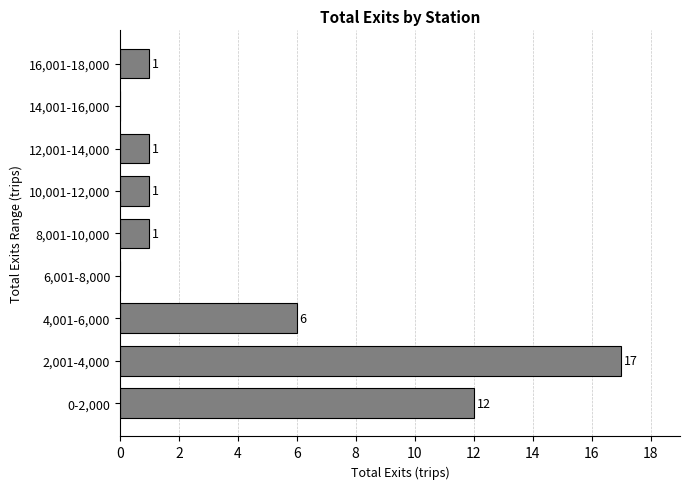

Reading bottom to top, list all the values displayed in this chart.

0-2,000=12	2,001-4,000=17	4,001-6,000=6	6,001-8,000=0	8,001-10,000=1	10,001-12,000=1	12,001-14,000=1	14,001-16,000=0	16,001-18,000=1